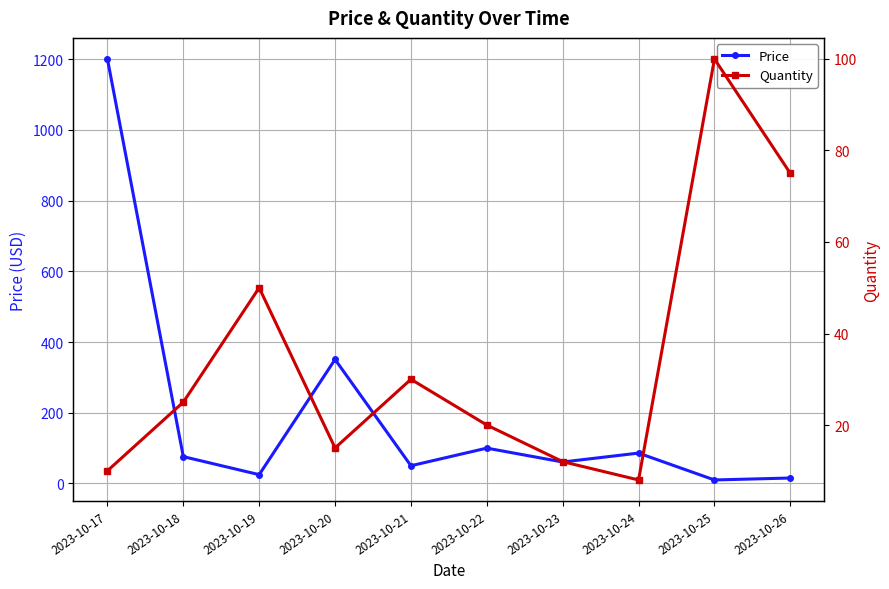

Reading left to right, transcribe all the data shown in this chart.

Price: 2023-10-17=1200.5	2023-10-18=76.0	2023-10-19=25.0	2023-10-20=350.8	2023-10-21=50.2	2023-10-22=100.0	2023-10-23=60.8	2023-10-24=86.0	2023-10-25=10.0	2023-10-26=15.5
Quantity: 2023-10-17=10.0	2023-10-18=25.0	2023-10-19=50.0	2023-10-20=15.0	2023-10-21=30.0	2023-10-22=20.0	2023-10-23=12.0	2023-10-24=8.0	2023-10-25=100.0	2023-10-26=75.0